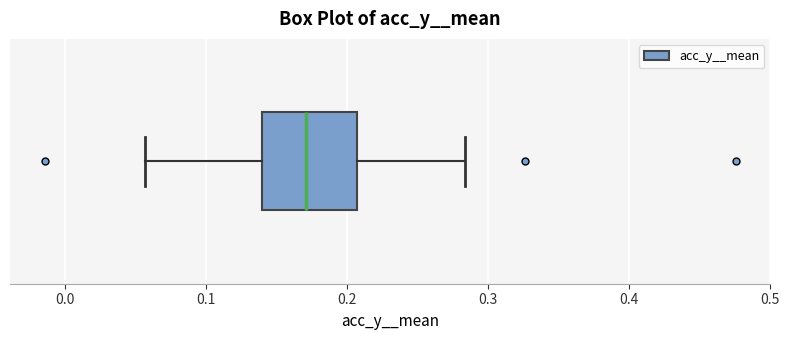

Read this box plot against the x-axis: the position of the median line, the range covered by the box, and the ends of both whiskers. The values are not printed on the chart, so give them approximately, as read against the axis.

median 0.17, box 0.14 to 0.21, whiskers 0.06 to 0.28